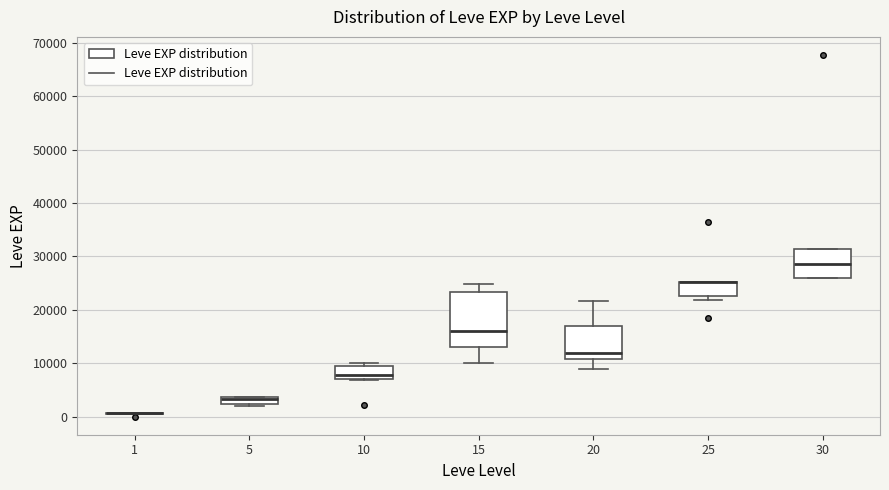

Comparing the boxes themselves (not the whiskers), which one is the tallest?

15